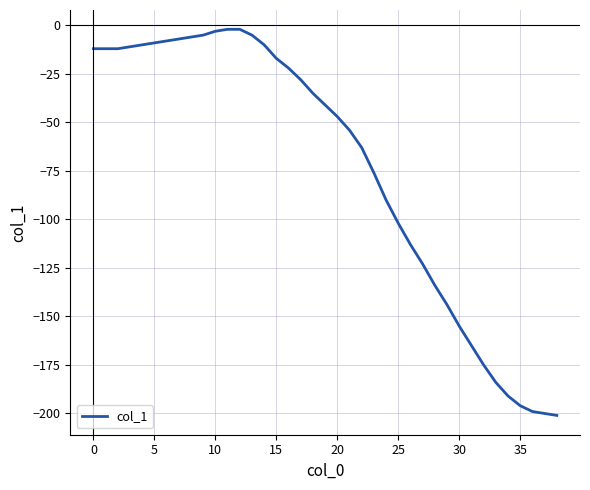

What is the difference between the maximum and minimum values?

199